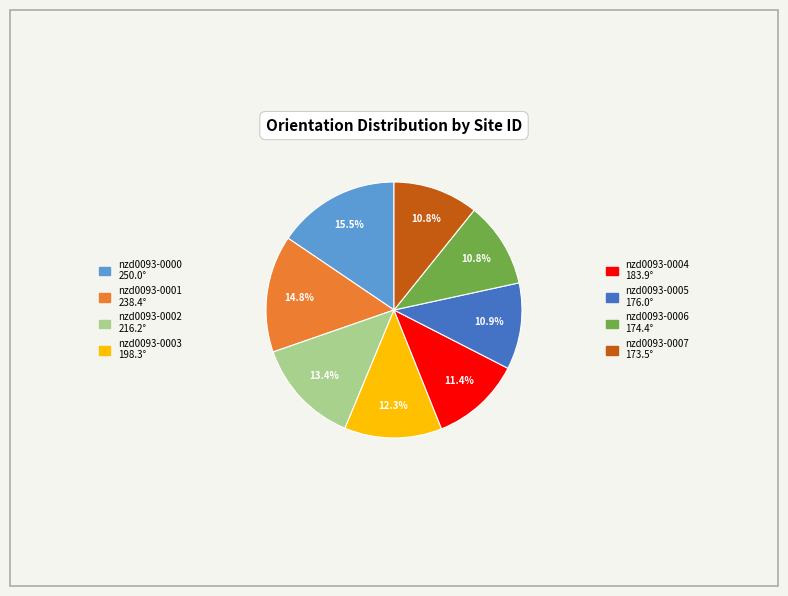

Does any single category account for the majority?

No